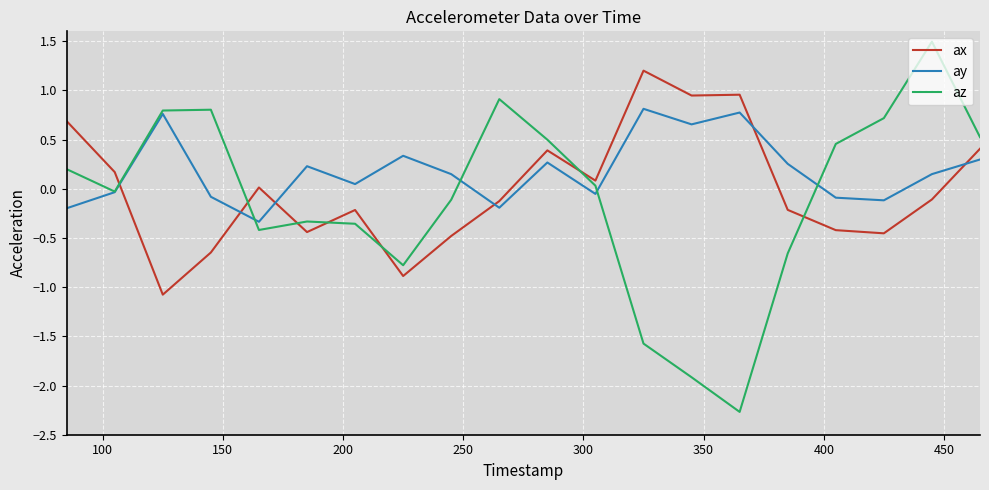

How many lines are shown in the chart?

3